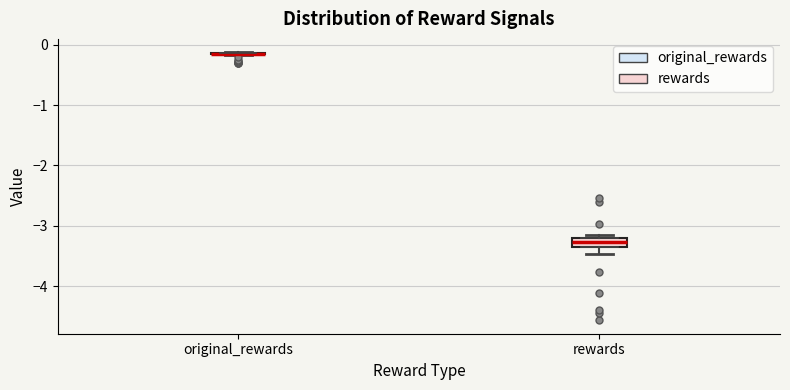

Where does the lower whisker of the box for rewards end on the y-axis? The values are not printed on the chart, so give them approximately, as read against the axis.

-3.5